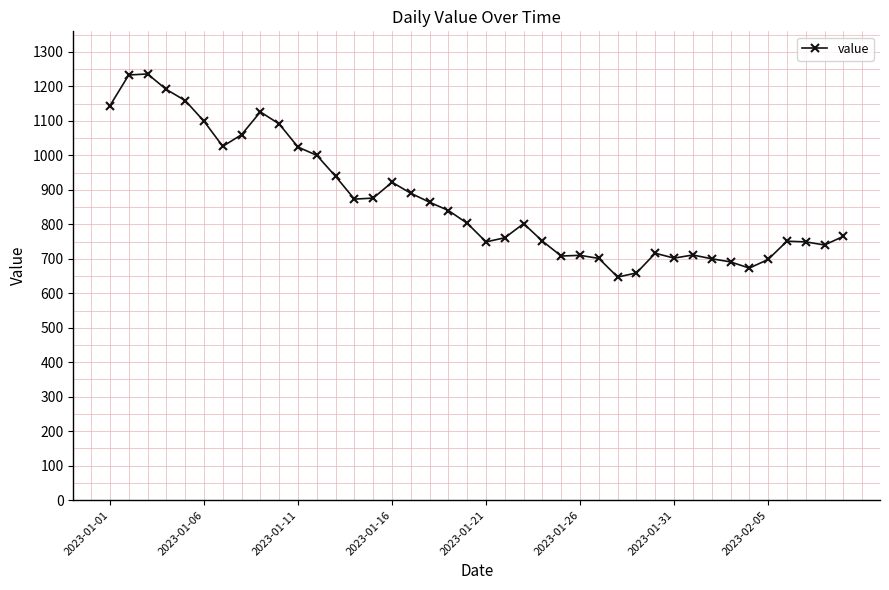

True or false: there are more than 2 points higher than both neighbors.

True